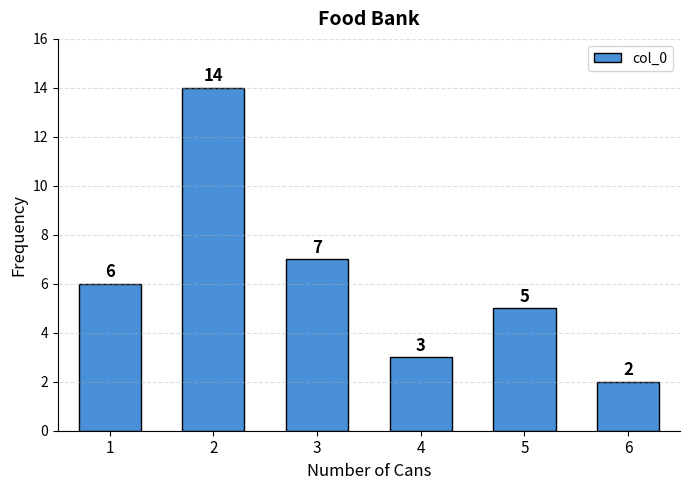

Reading left to right, list all the values displayed in this chart.

6	14	7	3	5	2